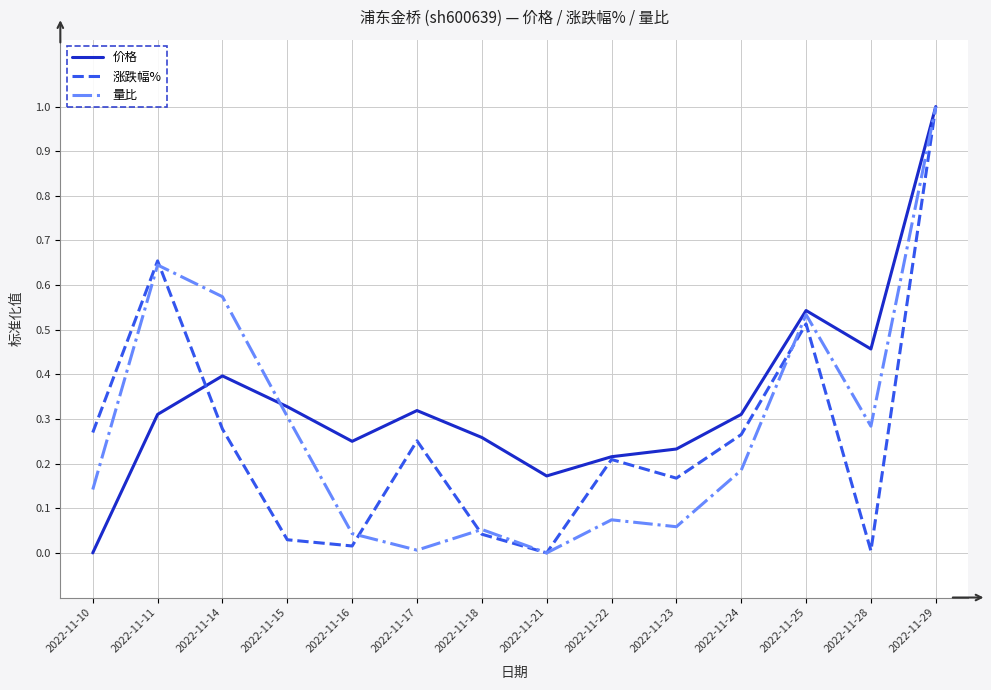

At 2022-11-23, list the series in order from largest to smallest.

价格, 涨跌幅%, 量比